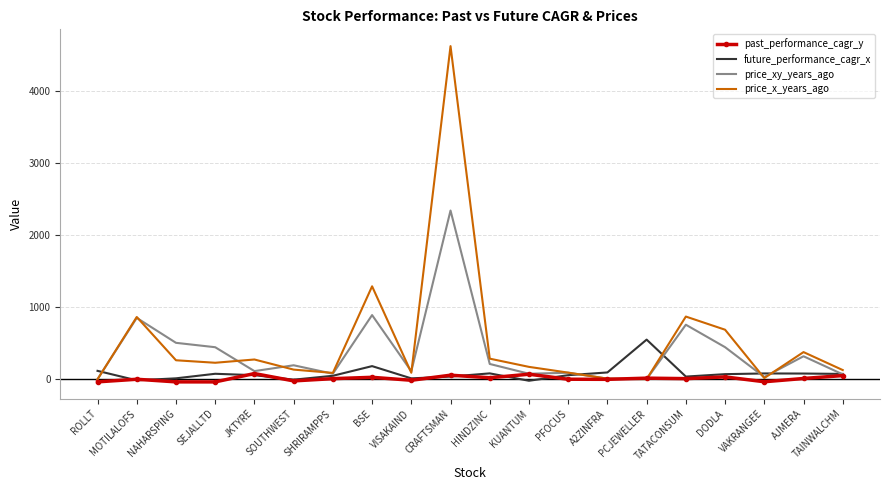

Which series changed the most between BSE and KUANTUM?

price_x_years_ago